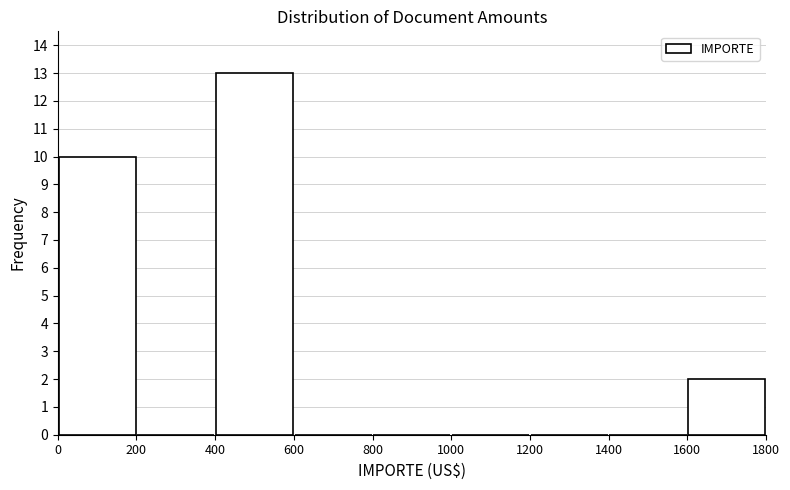

How tall is the bar that spans 0 to 200 on the x-axis? The values are not printed on the chart, so give them approximately, as read against the axis.

10